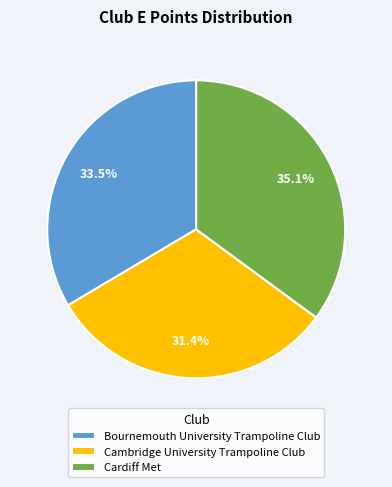

What is the ratio of the value at Cardiff Met to the value at Bournemouth University Trampoline Club?

1.0